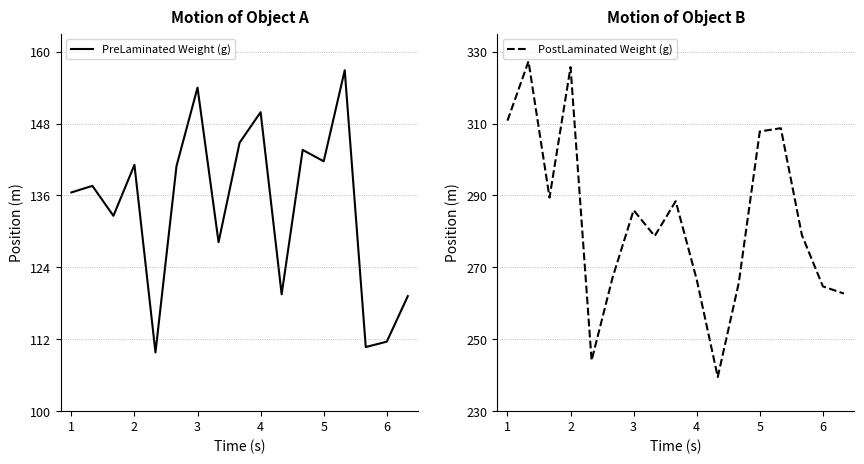

True or false: PostLaminated Weight (g) has more than 0 interior local peaks.

True